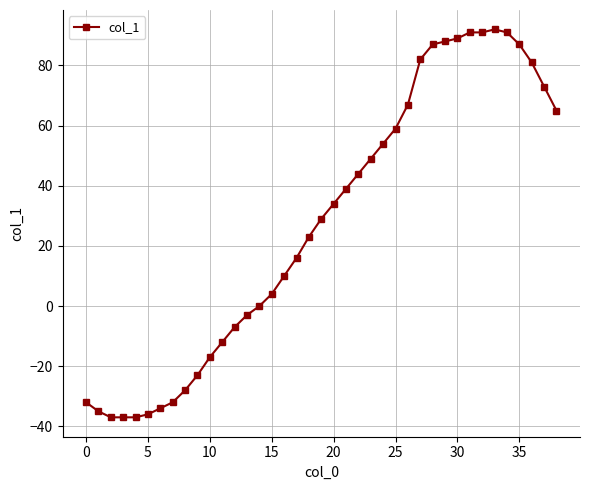

How many data points are less than 29?

19